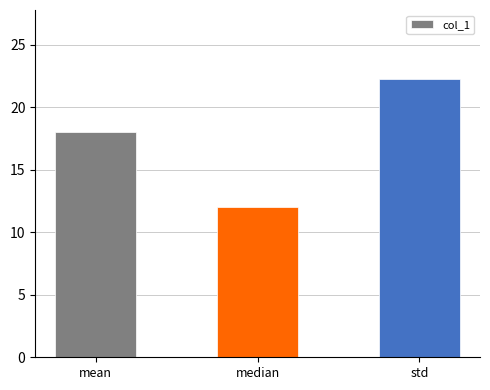

How many data points does each series have?

3